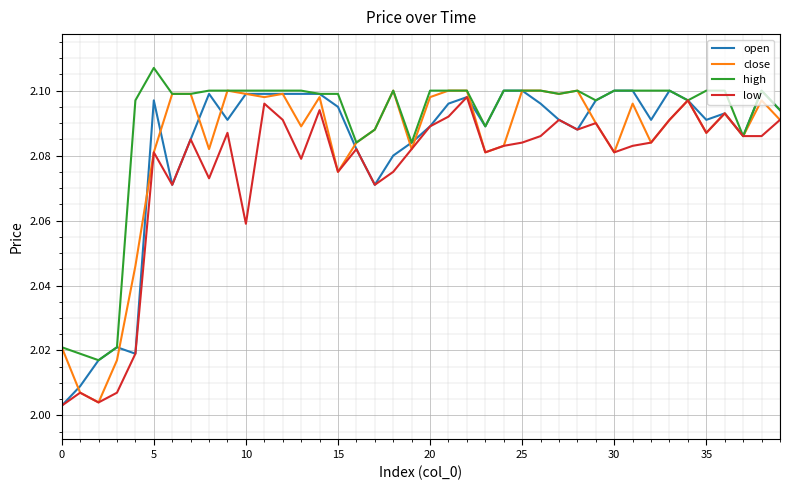

Which series has the largest total across all categories?

high